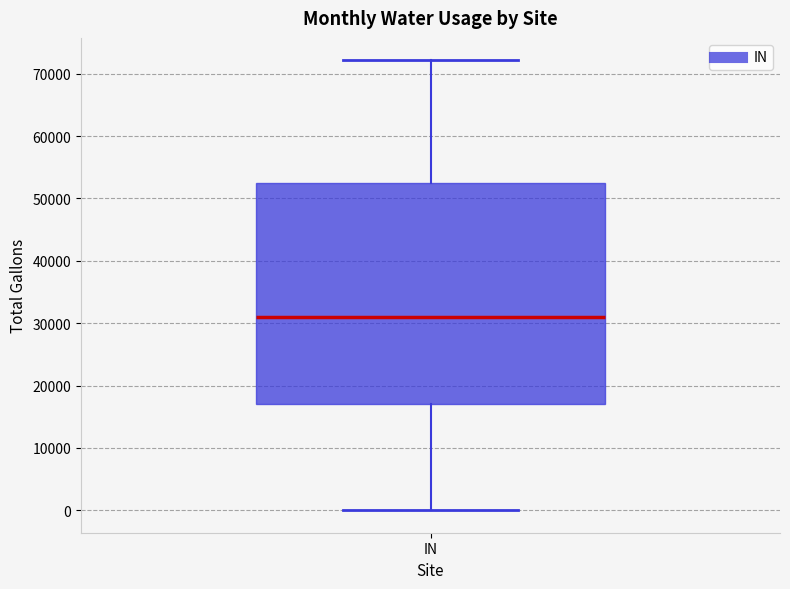

Transcribe this box plot: give where the median line is, the range the box spans, and where the two whiskers end, as read against the y-axis. The values are not printed on the chart, so give them approximately, as read against the axis.

median 31000, box 17000 to 52000, whiskers 0 to 72000